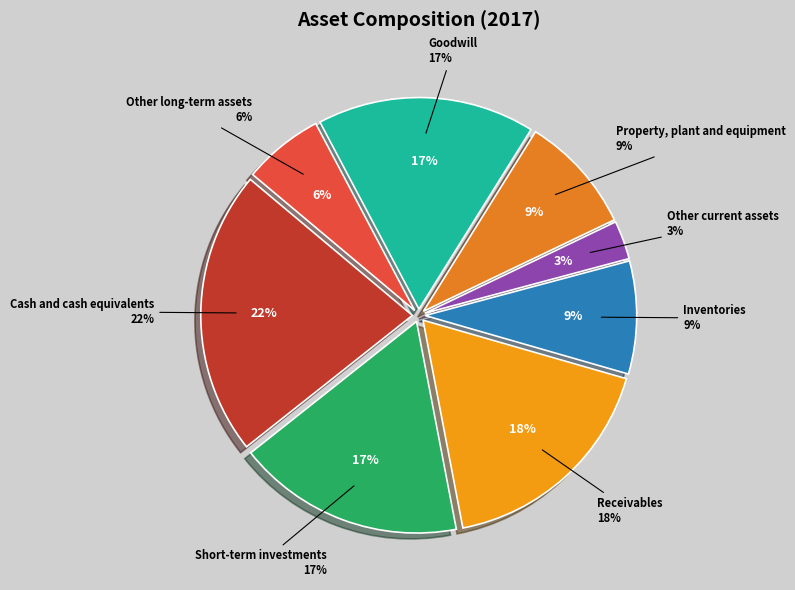

True or false: Other current assets accounts for 3% of the total.

True